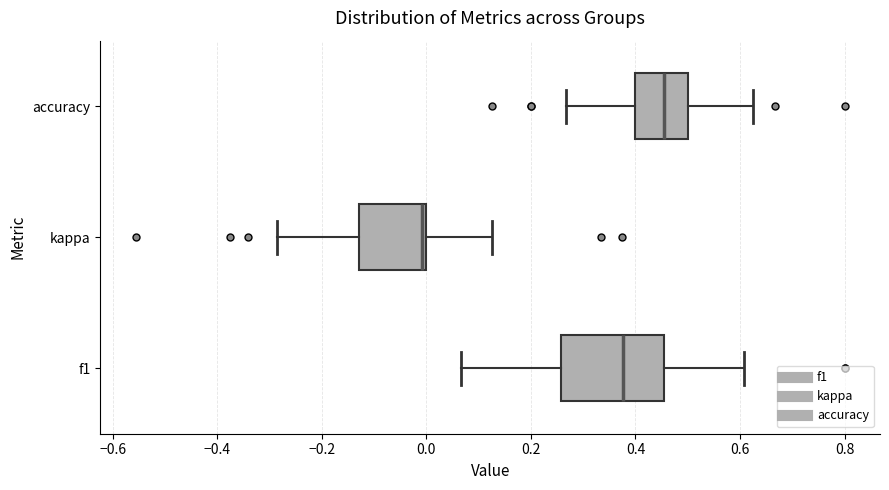

Which box's median line is the furthest to the left?

kappa